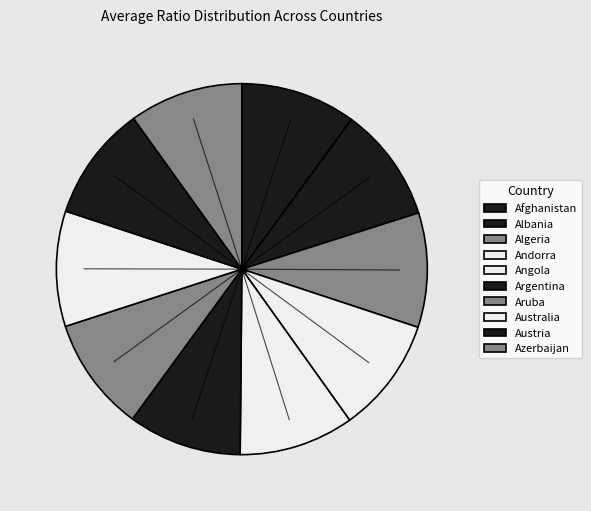

Rank the categories by value from highest to lowest.

Afghanistan, Andorra, Australia, Albania, Austria, Angola, Algeria, Aruba, Azerbaijan, Argentina